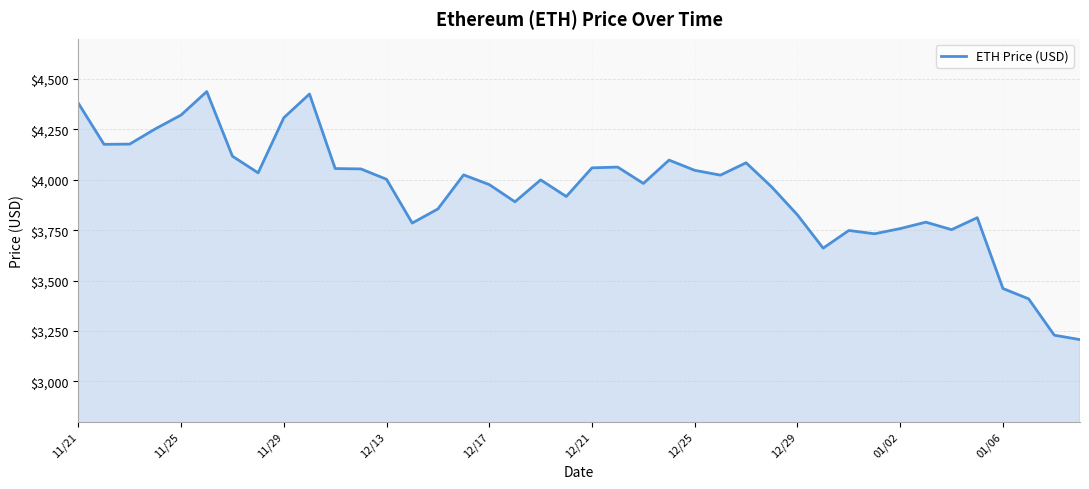

How many lines are shown in the chart?

1